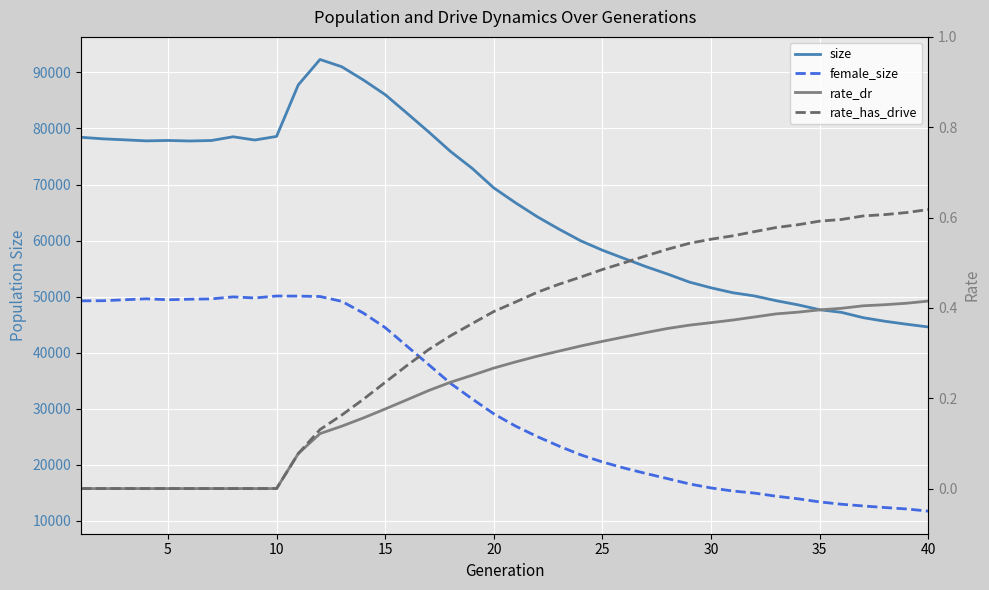

True or false: size and rate_dr intersect in this chart.

False